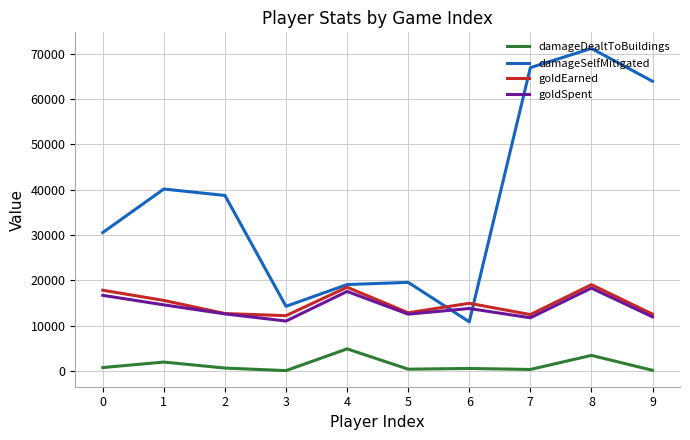

How many interior local peaks does the damageSelfMitigated series have?

3